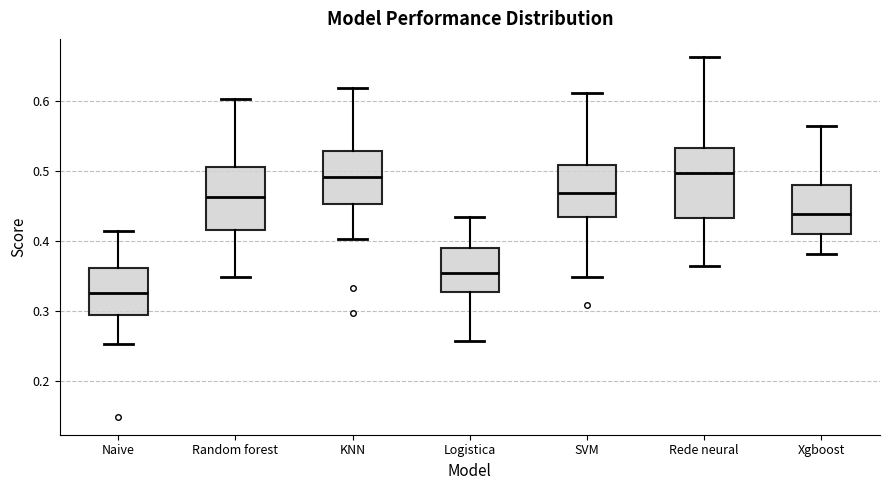

Where is the lower edge of the box for Naive on the y-axis? The values are not printed on the chart, so give them approximately, as read against the axis.

0.29